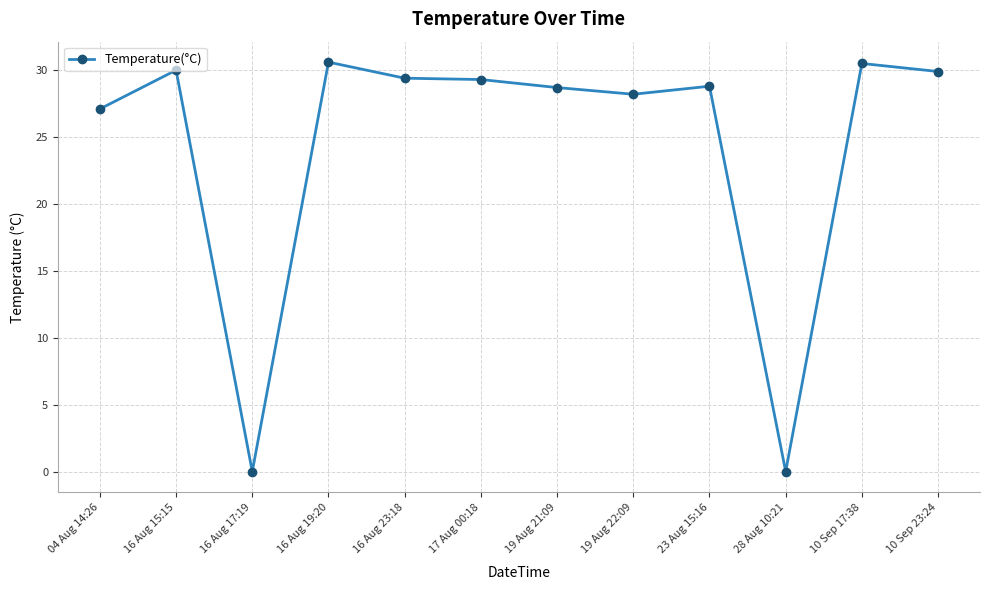

At which category does the data reach its first local peak?

16 Aug 15:15